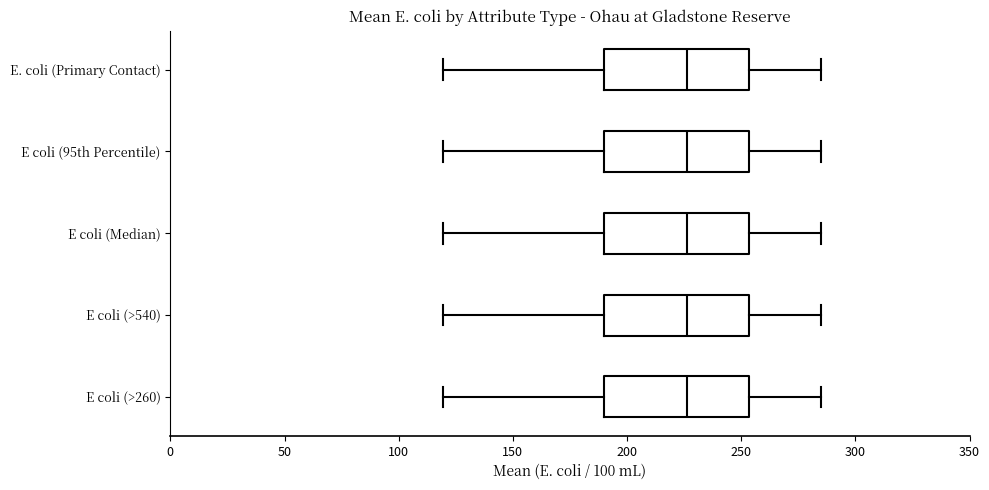

Where is the left edge of the box for E coli (95th Percentile) on the x-axis? The values are not printed on the chart, so give them approximately, as read against the axis.

190